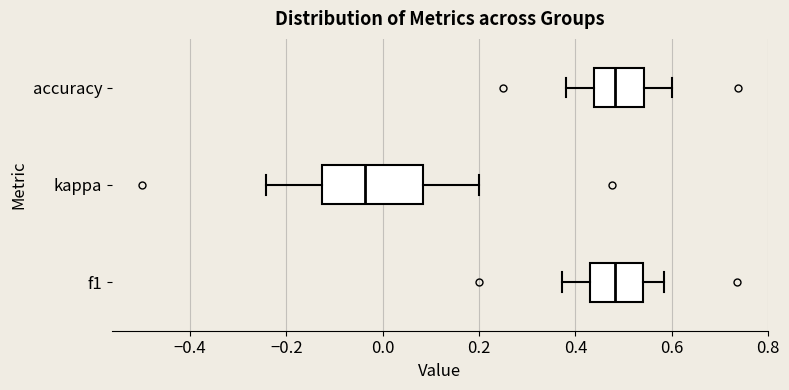

Which box is the widest, from its left edge to its right edge?

kappa